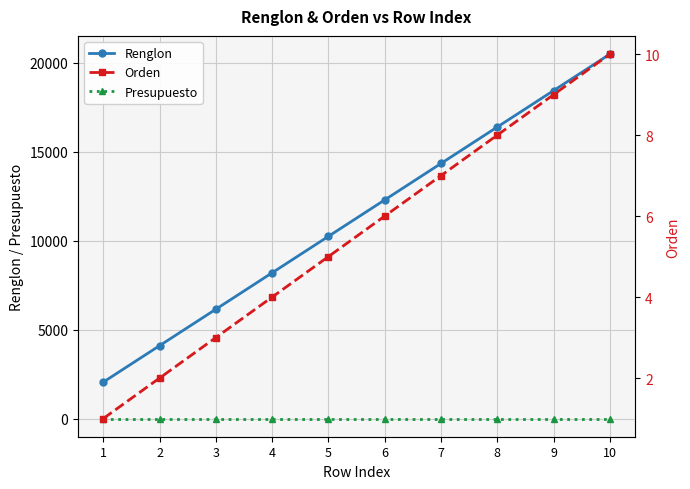

True or false: Orden and Renglon cross at least once.

False